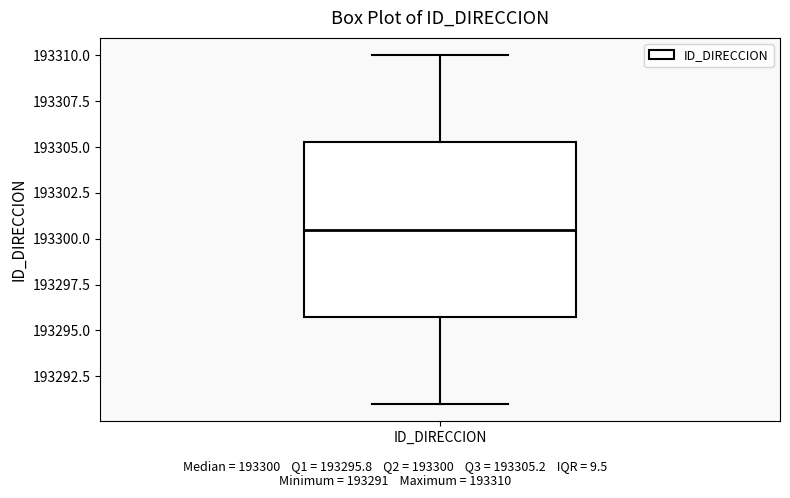

Transcribe this box plot: give where the median line is, the range the box spans, and where the two whiskers end, as read against the y-axis. The values are not printed on the chart, so give them approximately, as read against the axis.

median 193300.5, box 193296.0 to 193305.5, whiskers 193291.0 to 193310.0